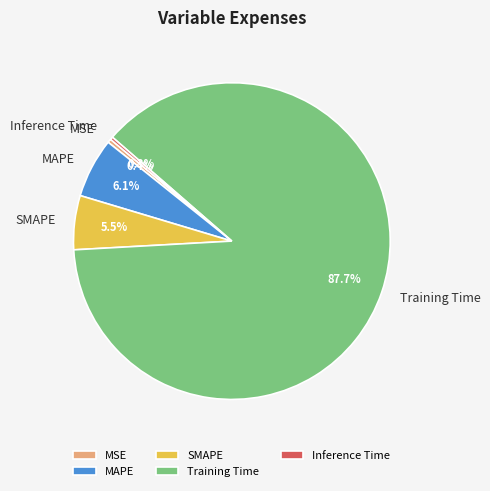

Is there any slice that represents more than half of the pie?

Yes